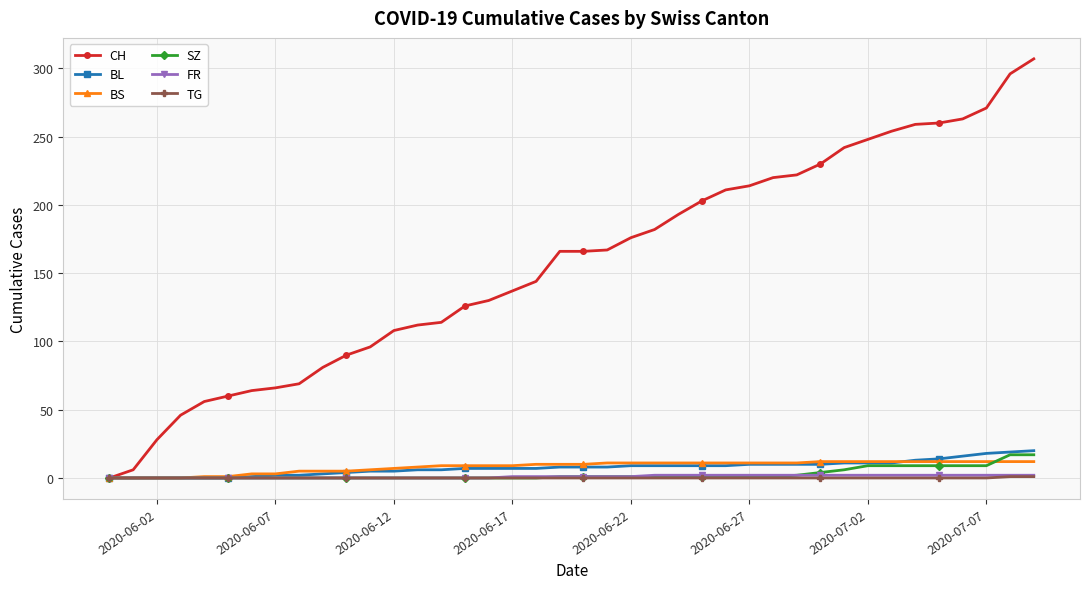

At how many categories does at least one series exceed 24?

38